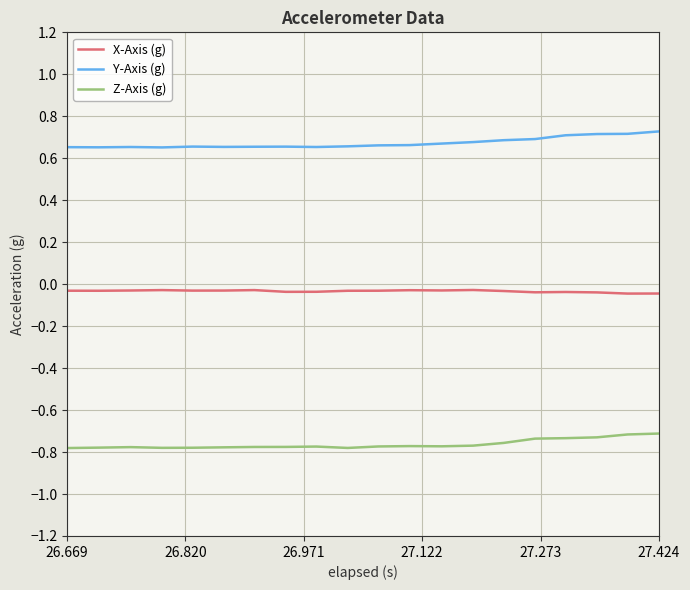

Rank the series by their maximum value, from highest to lowest.

Y-Axis (g), X-Axis (g), Z-Axis (g)